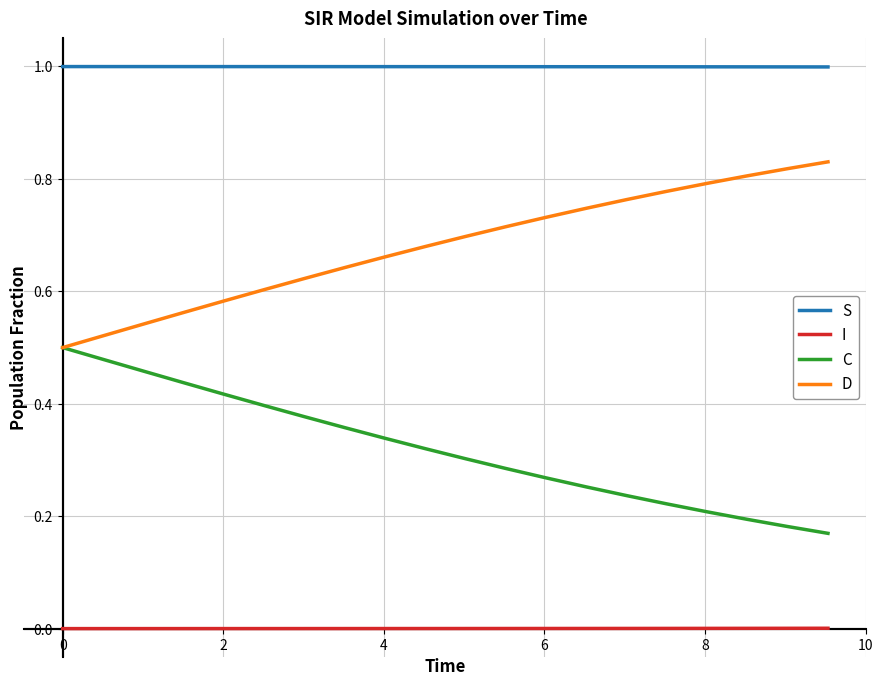

True or false: D and I intersect in this chart.

False